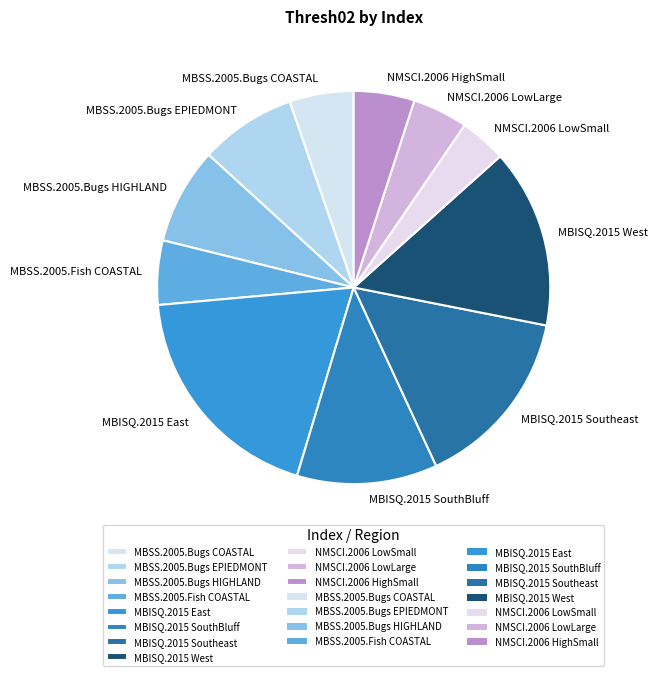

Combined, do MBSS.2005.Fish COASTAL and MBISQ.2015 SouthBluff account for over 50%?

No